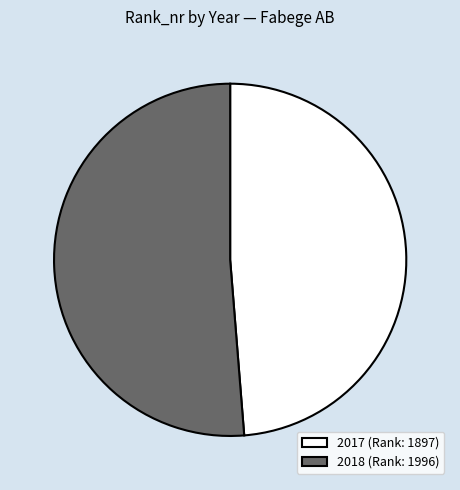

Is it true that 2018 (Rank: 1996) is 62% of the pie?

False